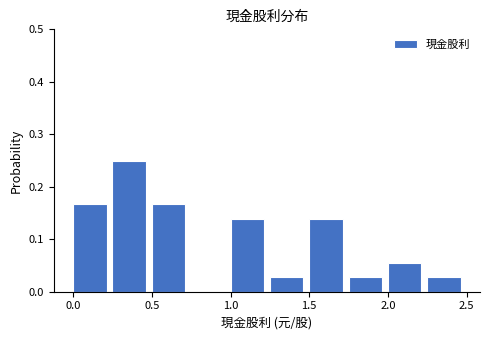

What is the height of the bar covering 1.00 to 1.25 on the x-axis? The values are not printed on the chart, so give them approximately, as read against the axis.

0.14